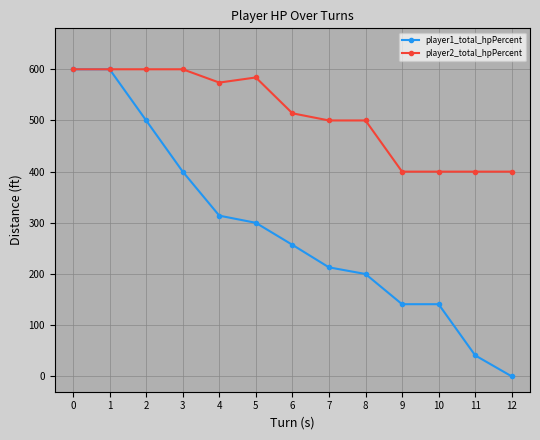

Count the number of data series in this chart.

2